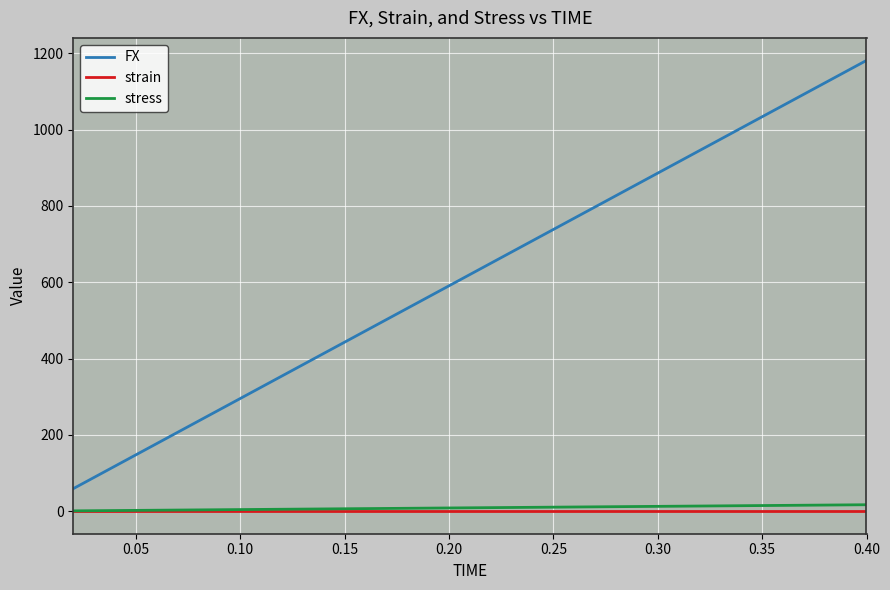

What is the lowest value of the FX series?

59.1